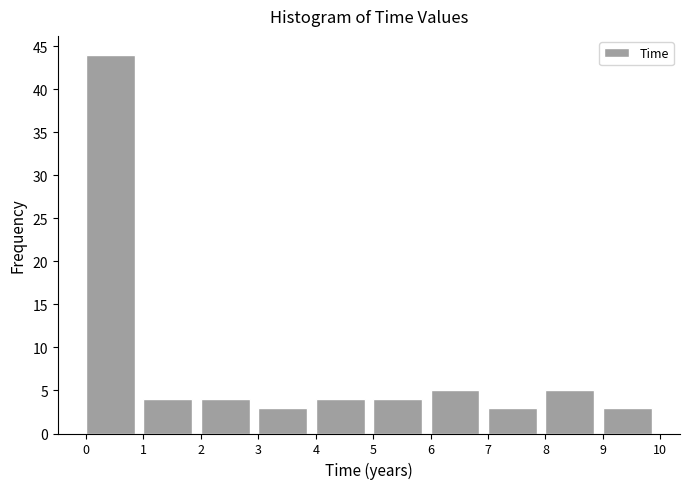

Which range on the x-axis has the tallest bar?

0 to 1